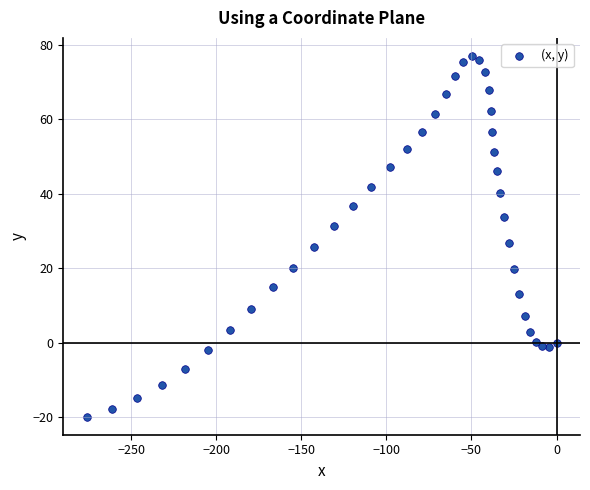

What is the range of X values (max minus min)?

276.1